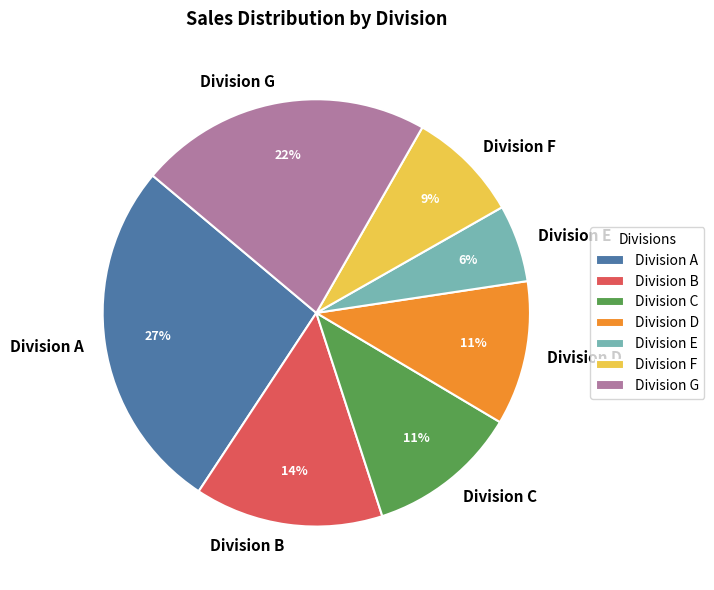

True or false: Division A accounts for 33% of the total.

False